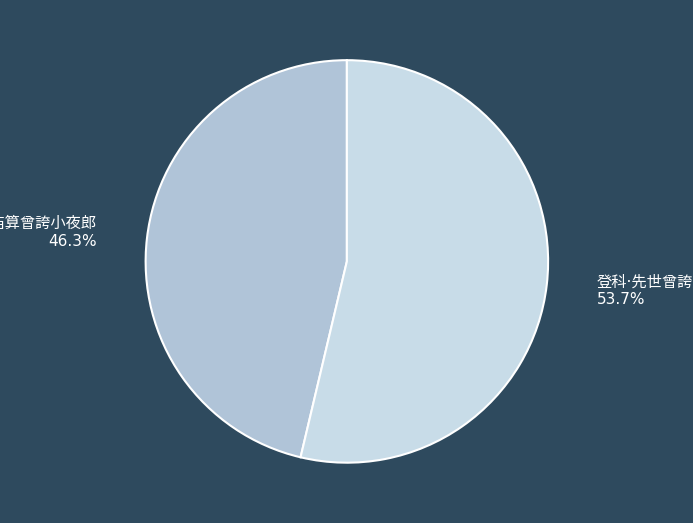

Is there any slice that represents more than half of the pie?

Yes